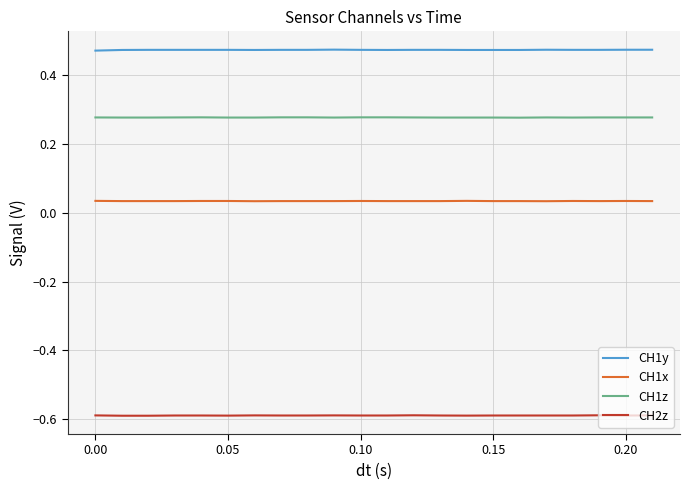

List the series in order of their overall mean, highest first.

CH1y, CH1z, CH1x, CH2z